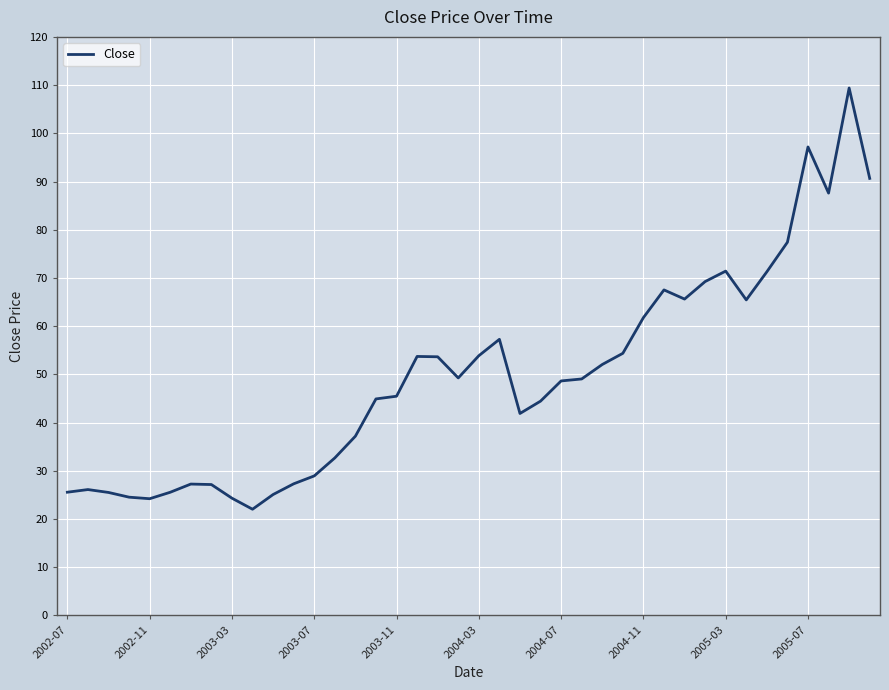

What is the smallest value displayed?

22.0